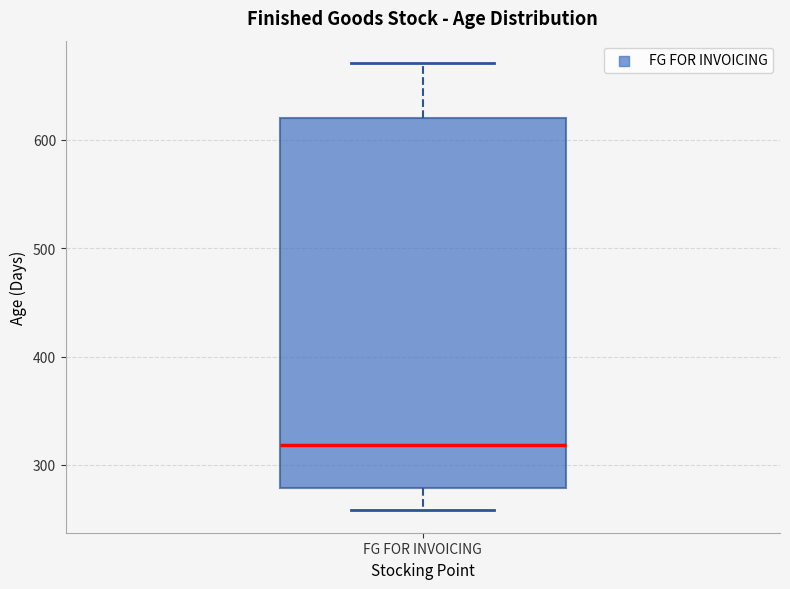

Read this box plot against the y-axis: the position of the median line, the range covered by the box, and the ends of both whiskers. The values are not printed on the chart, so give them approximately, as read against the axis.

median 320, box 280 to 620, whiskers 260 to 670